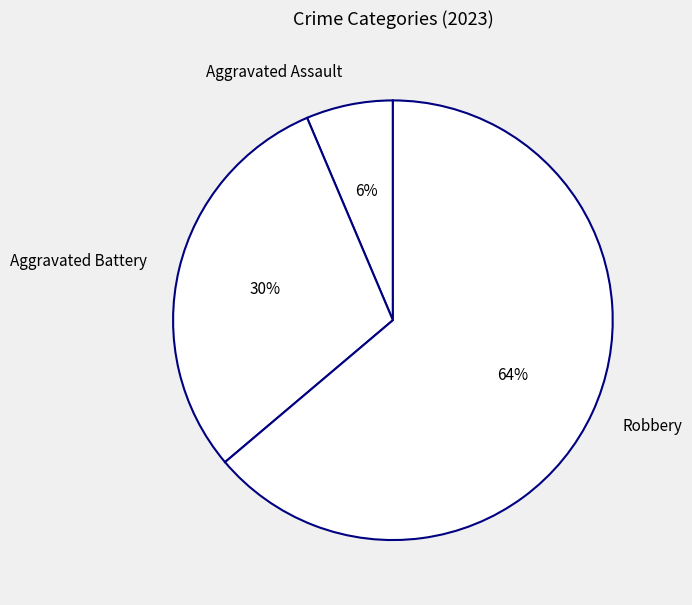

What is the ratio of the value at Aggravated Battery to the value at Robbery?

0.5